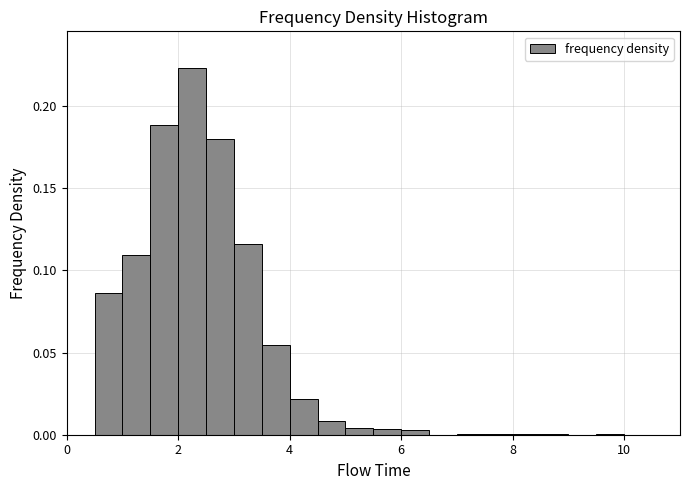

Around what value on the x-axis is the tallest bar? Give the approximate position of its centre, as read against the axis.

2.2